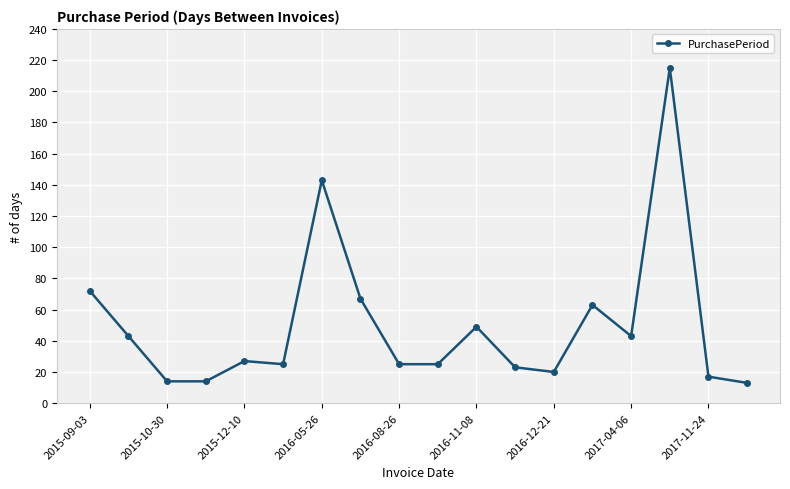

What is the sum of all values?

898